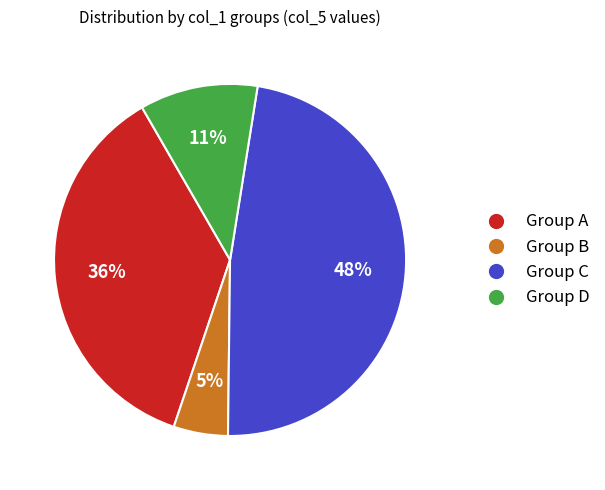

The Group A slice represents 36% of the pie. True or false?

True